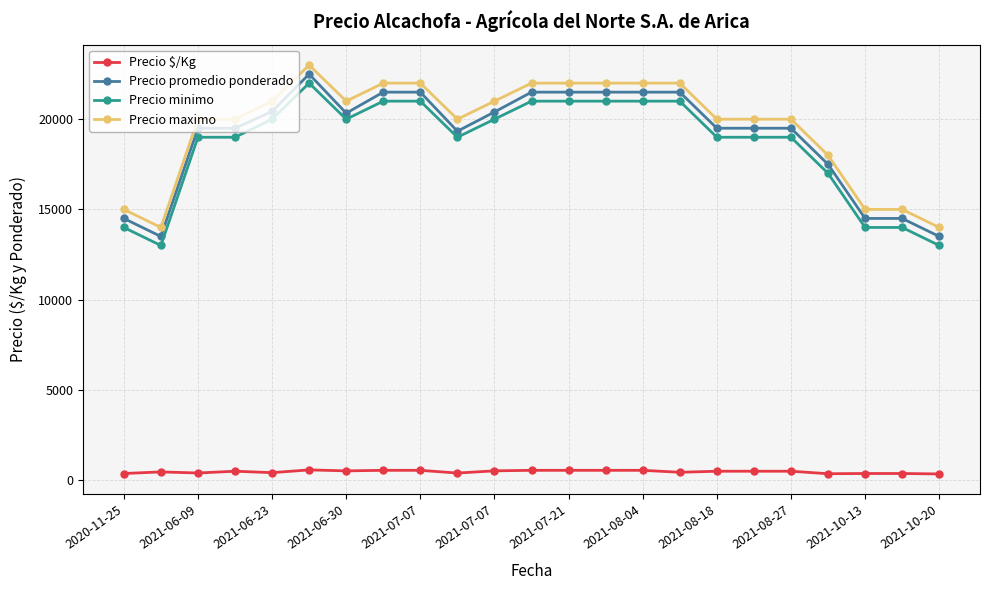

What is the sum of all Precio $/Kg values?

10600